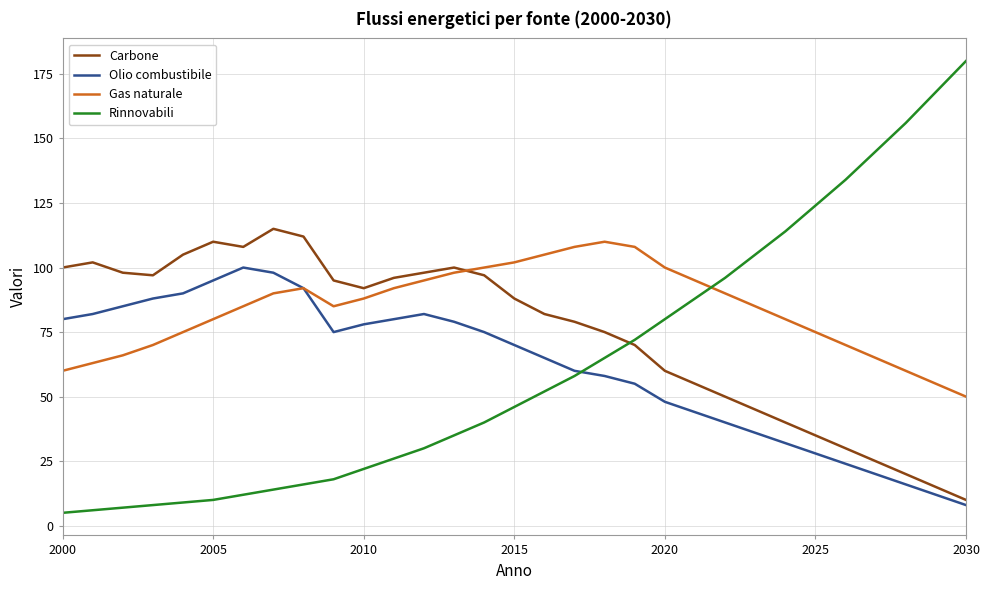

How many lines are shown in the chart?

4